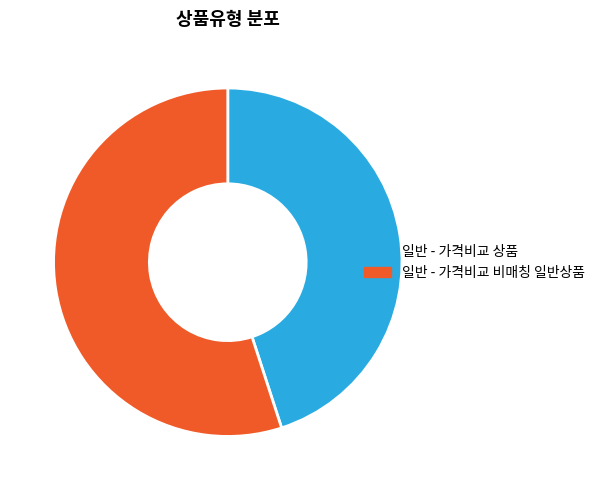

Combined, do 일반 - 가격비교 비매칭 일반상품 and 일반 - 가격비교 상품 account for over 50%?

Yes